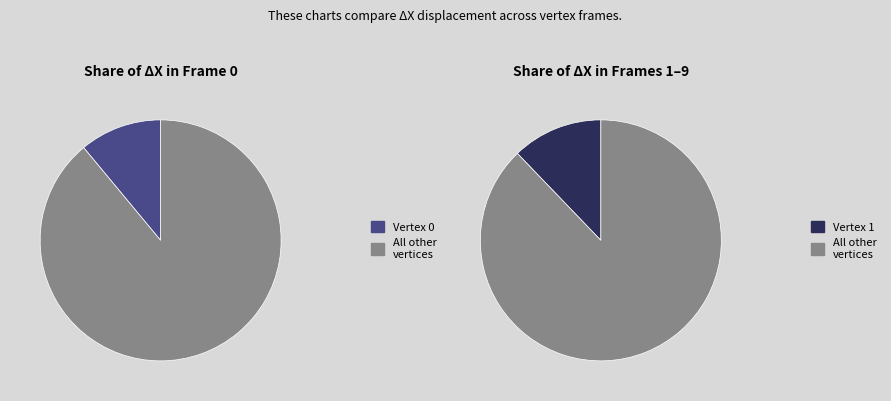

The Vertex 7 slice represents 16% of the pie. True or false?

False